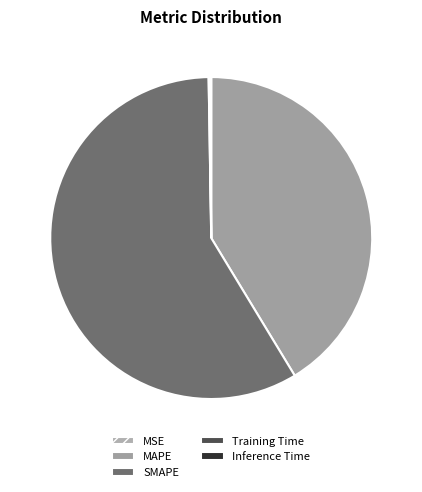

Does any single category account for the majority?

Yes